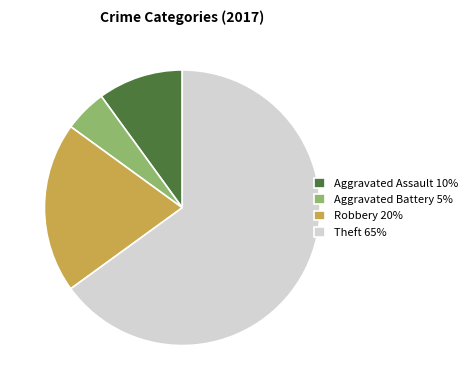

Rank the categories by value from highest to lowest.

Theft, Robbery, Aggravated Assault, Aggravated Battery